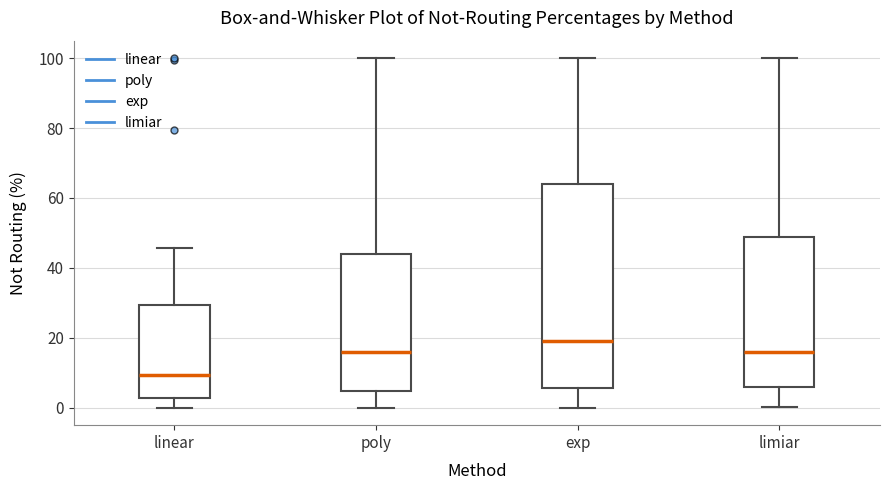

Which box is the tallest, from its lower edge to its upper edge?

exp